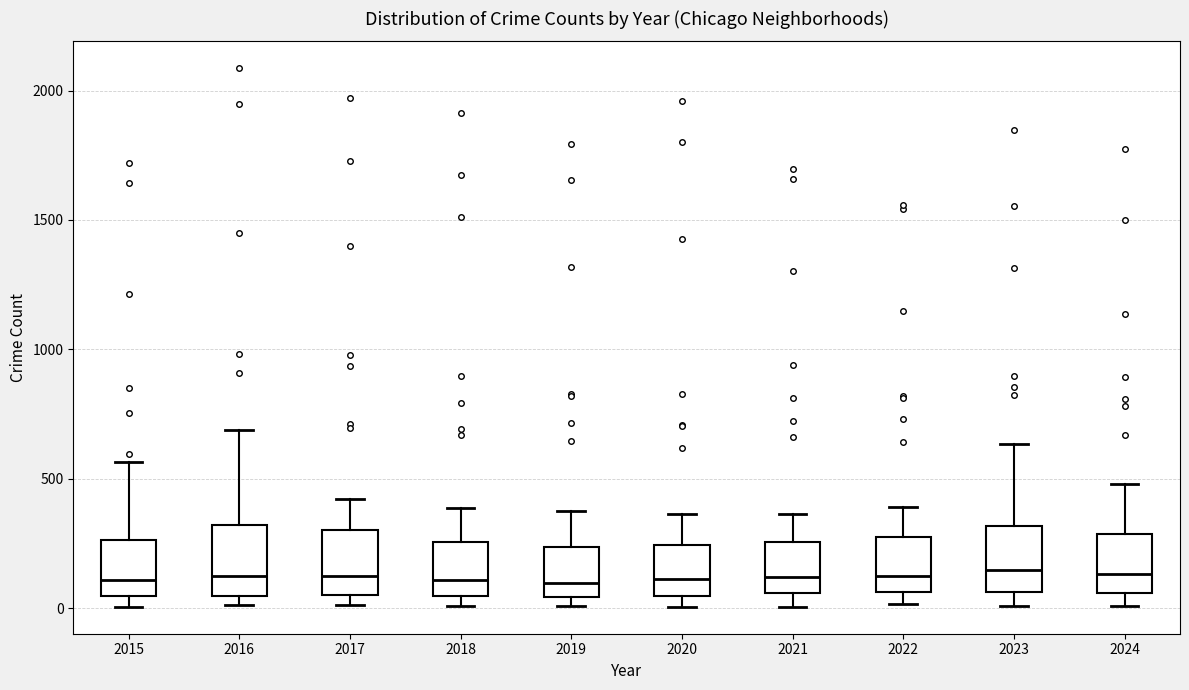

Where is the lower edge of the box at x = 2019 on the y-axis? The values are not printed on the chart, so give them approximately, as read against the axis.

50